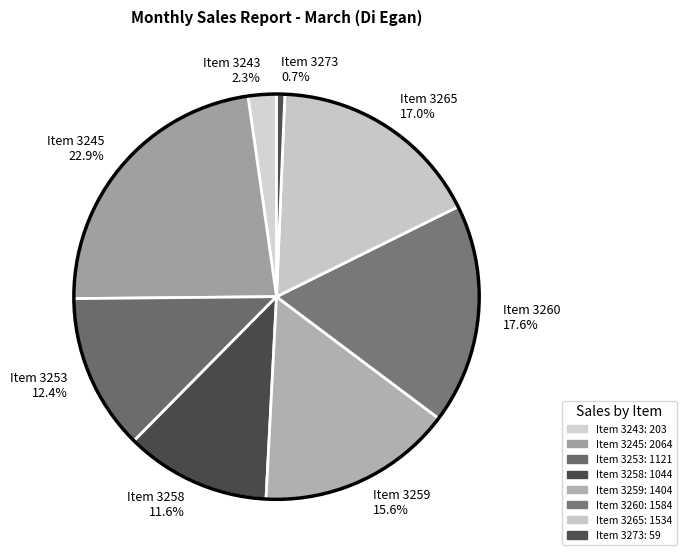

Does any single category account for the majority?

No